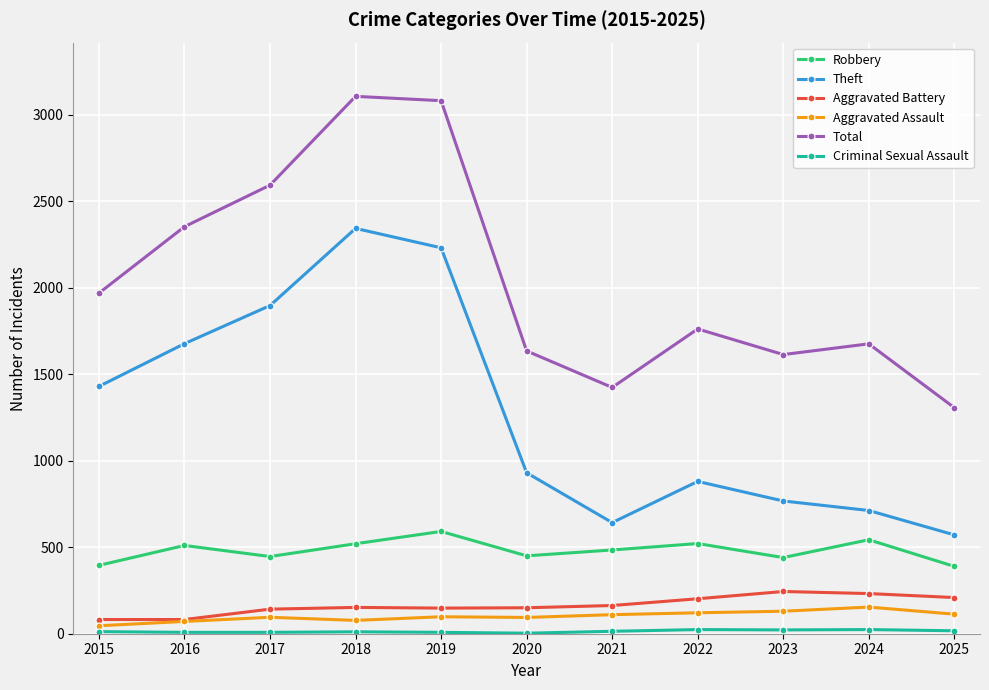

Where does the Robbery series first go above 484?

2016